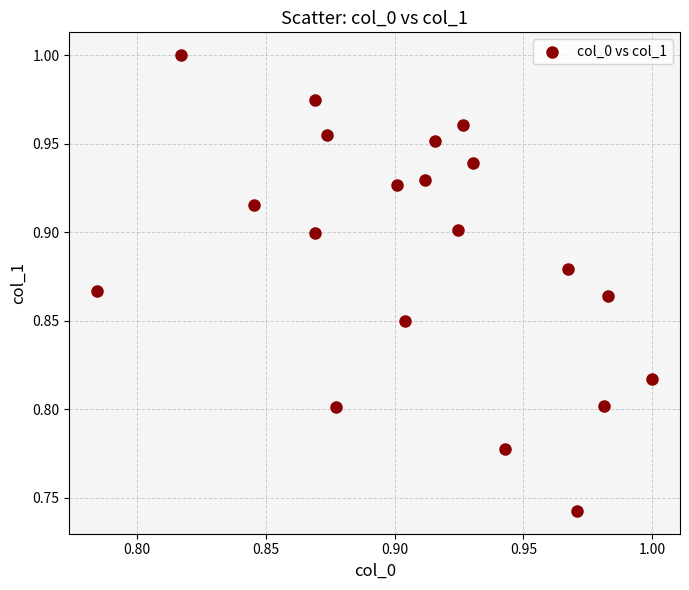

What is the range of Y values (max minus min)?

0.3